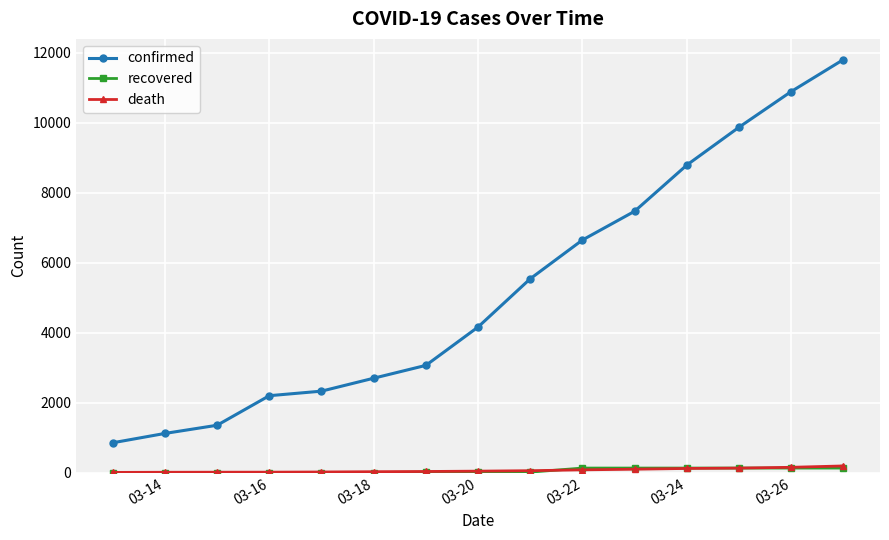

What is the greatest value displayed?

11811